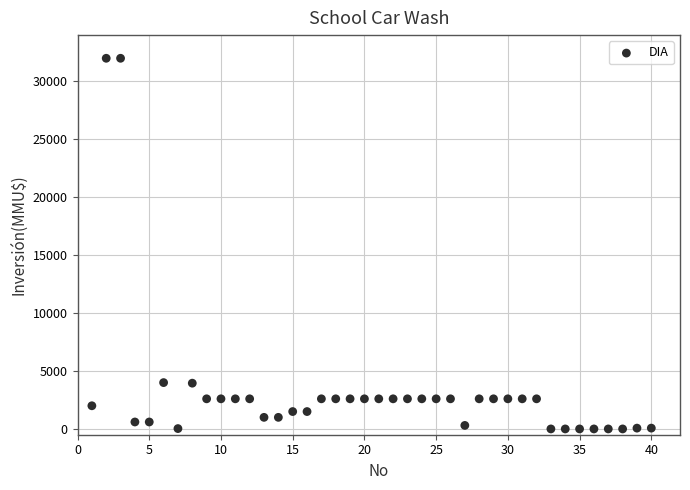

What is the range of Y values (max minus min)?

32000